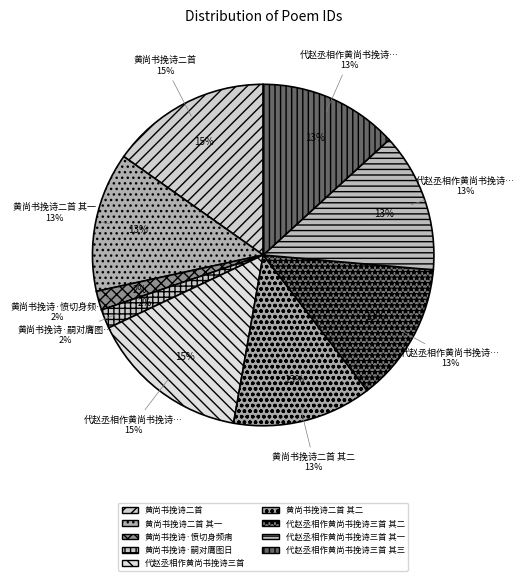

Which slice is the smallest?

黄尚书挽诗·嗣对膺图日